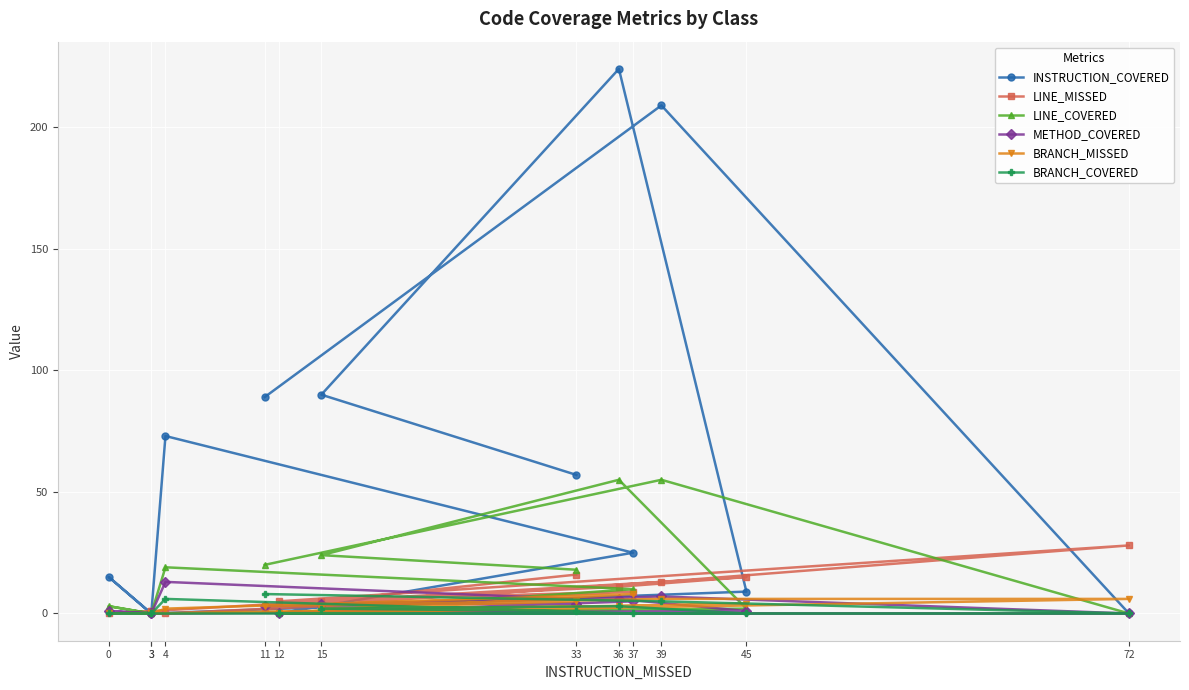

At which label is BRANCH_COVERED closest to 4?

39